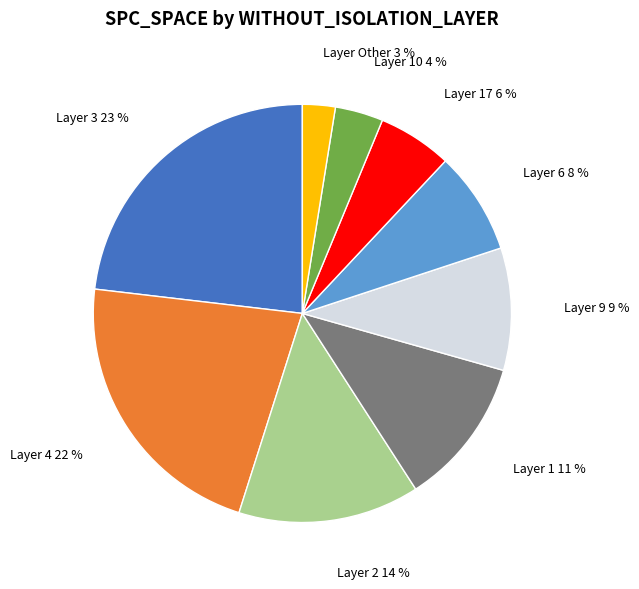

To the nearest percent, what is the average slice percentage?

11%